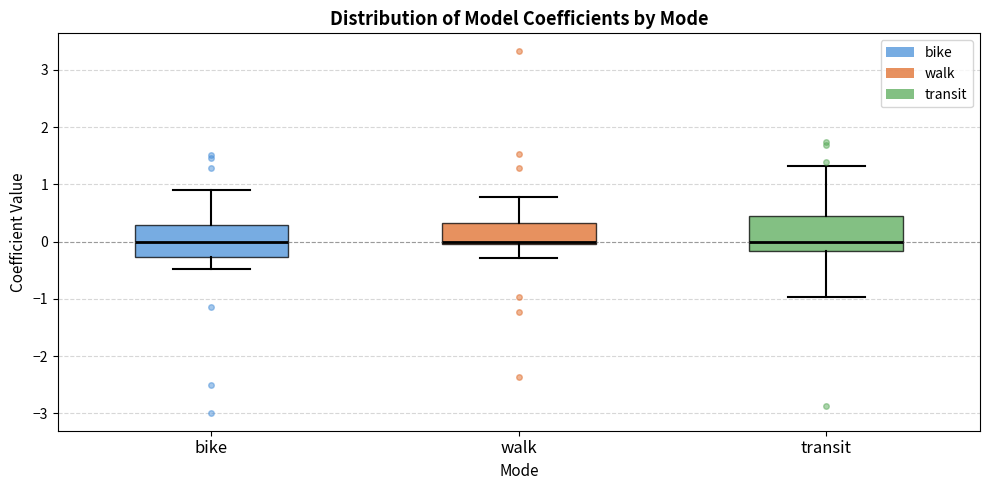

Reading left to right, read every box against the y-axis: the position of its median line, the range the box covers, and the ends of its whiskers. The values are not printed on the chart, so give them approximately, as read against the axis.

bike: median 0.0, box -0.3 to 0.3, whiskers -0.5 to 0.9
walk: median 0.0 (just above the box's lower edge), box 0.0 to 0.3, whiskers -0.3 to 0.8
transit: median 0.0, box -0.2 to 0.4, whiskers -1.0 to 1.3